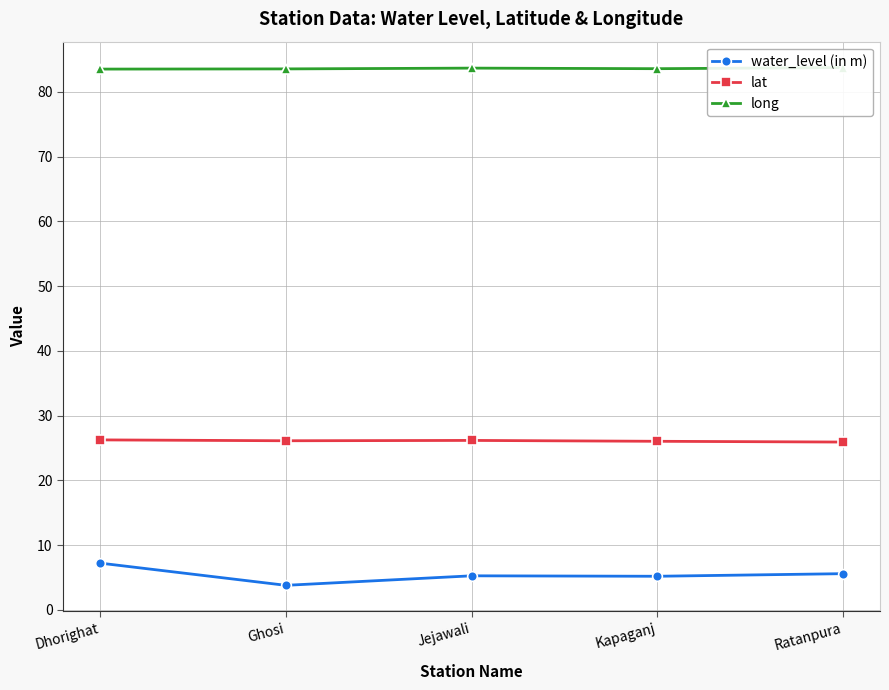

What is the difference between the highest and lowest values at Ghosi?

79.8